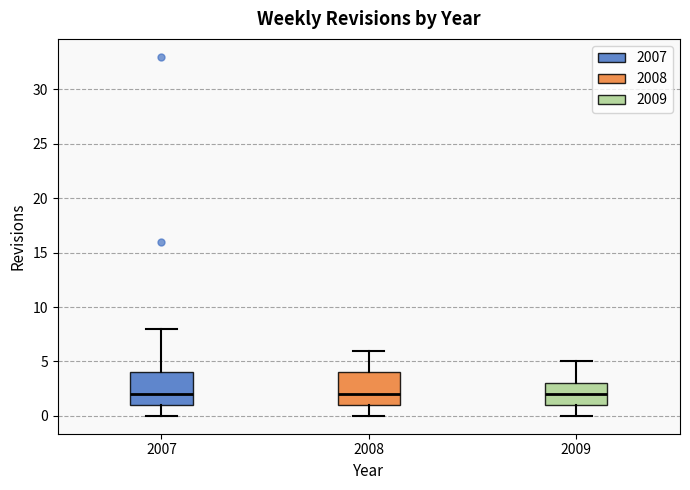

Reading left to right, transcribe this box plot: for each box, give where its median line is, the range the box spans, and where its two whiskers end, as read against the y-axis. The values are not printed on the chart, so give them approximately, as read against the axis.

2007: median 2, box 1 to 4, whiskers 0 to 8
2008: median 2, box 1 to 4, whiskers 0 to 6
2009: median 2, box 1 to 3, whiskers 0 to 5